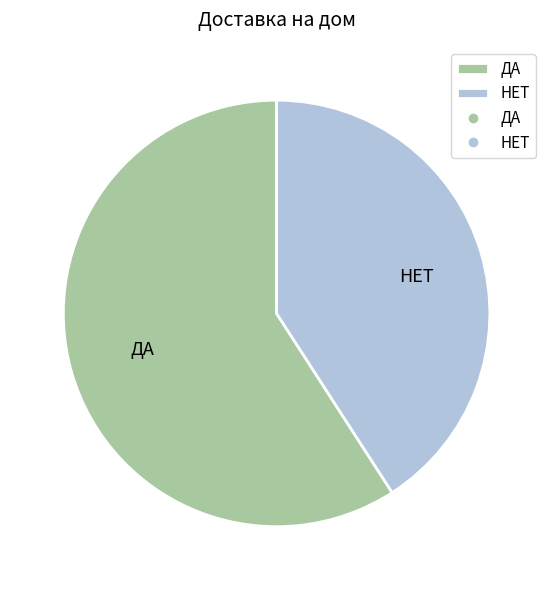

Count the number of slices in the pie.

2